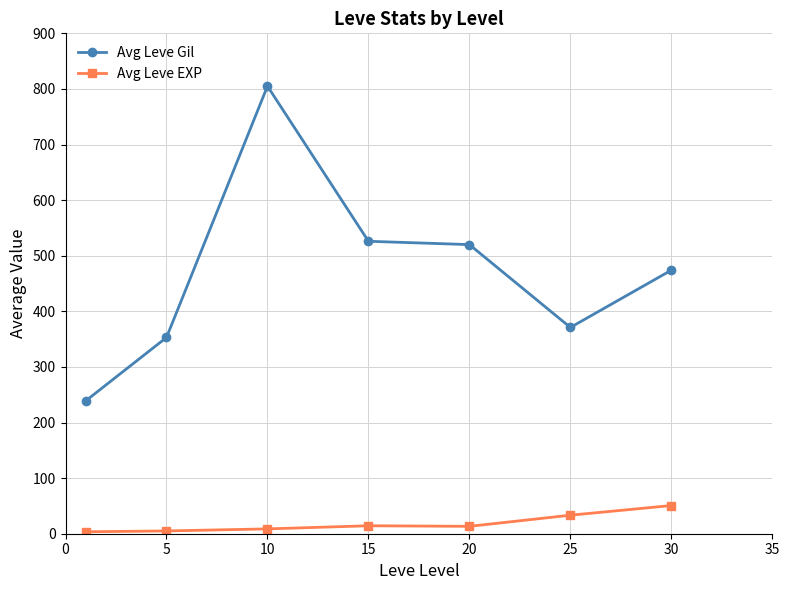

What is the difference between the second highest and minimum values in the Avg Leve Gil series?

287.0